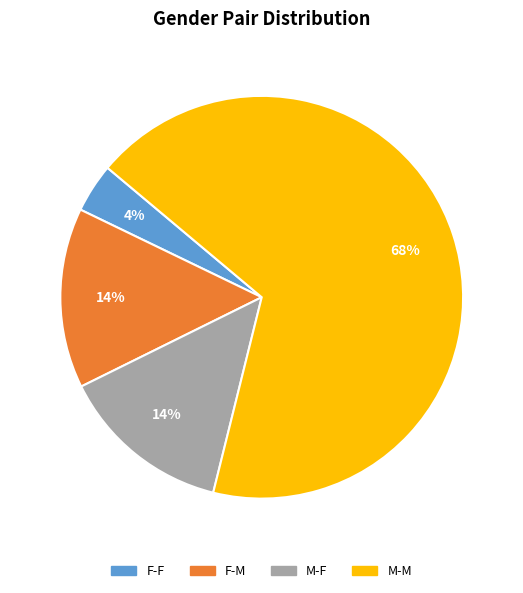

Is it true that F-M is 14% of the pie?

True